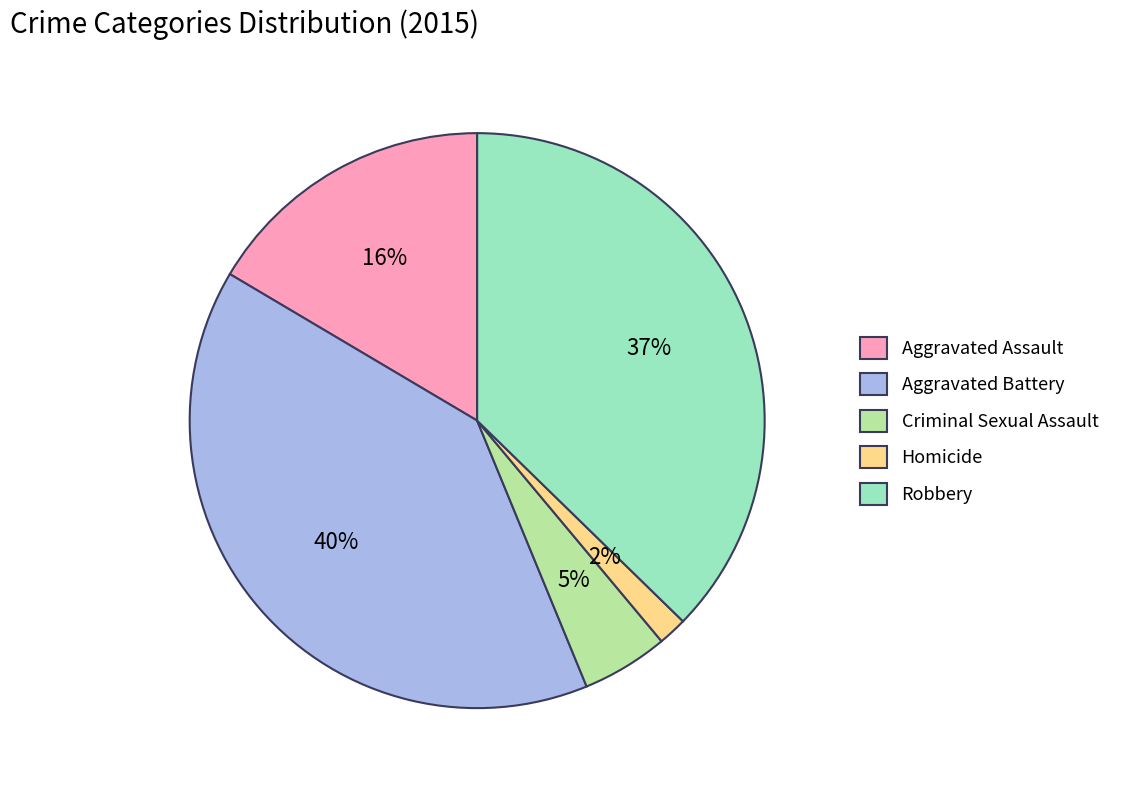

The Aggravated Battery slice represents 30% of the pie. True or false?

False